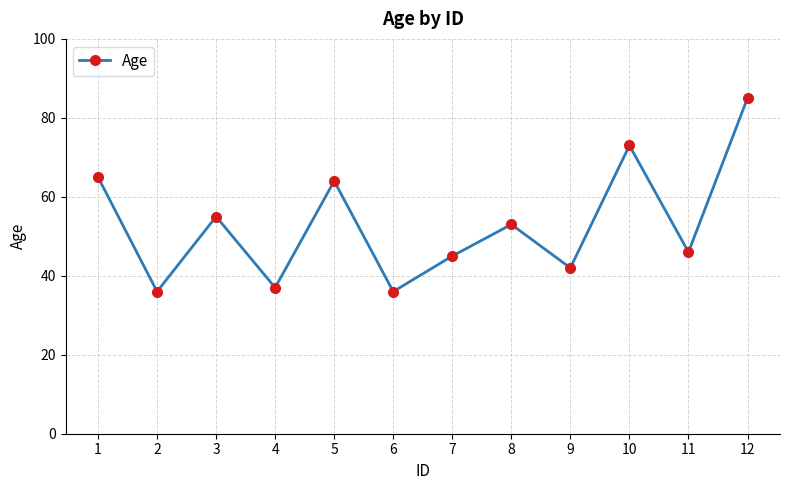

Reading right to left, list all the values displayed in this chart.

12=85	11=46	10=73	9=42	8=53	7=45	6=36	5=64	4=37	3=55	2=36	1=65